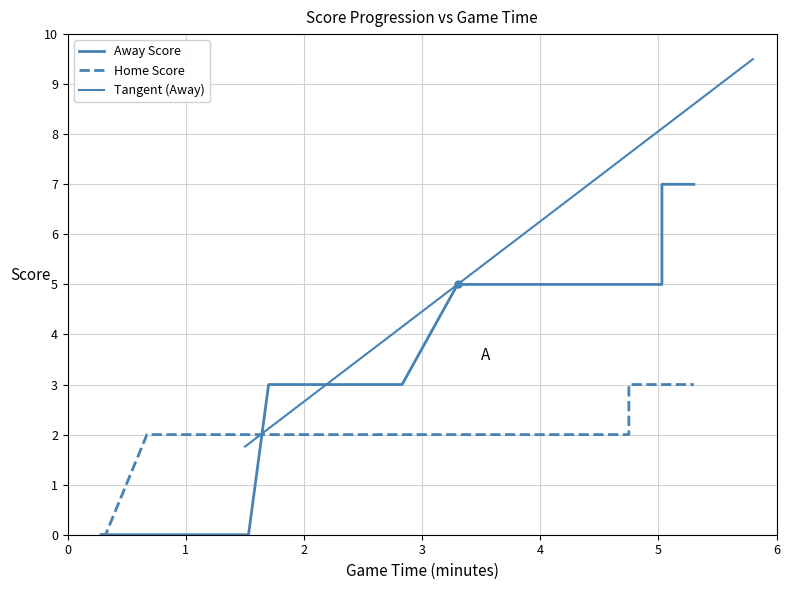

Reading left to right, transcribe all the data shown in this chart.

Away Score: 0	0	0	0	0	0	0	0	0	0	3	3	3	3	3	3	3	3	3	3	3	3	3	5	5	5	5	5	5	5	5	5	5	5	5	5	6	7	7	7
Home Score: 0	0	2	2	2	2	2	2	2	2	2	2	2	2	2	2	2	2	2	2	2	2	2	2	2	2	2	2	2	2	2	2	2	2	3	3	3	3	3	3